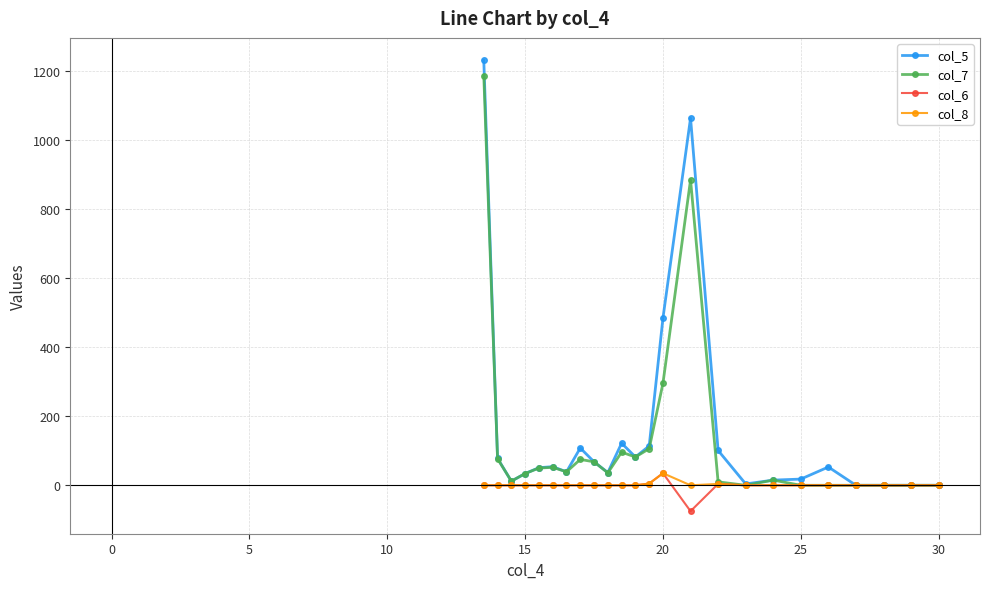

Which series has the largest range (max minus min)?

col_5